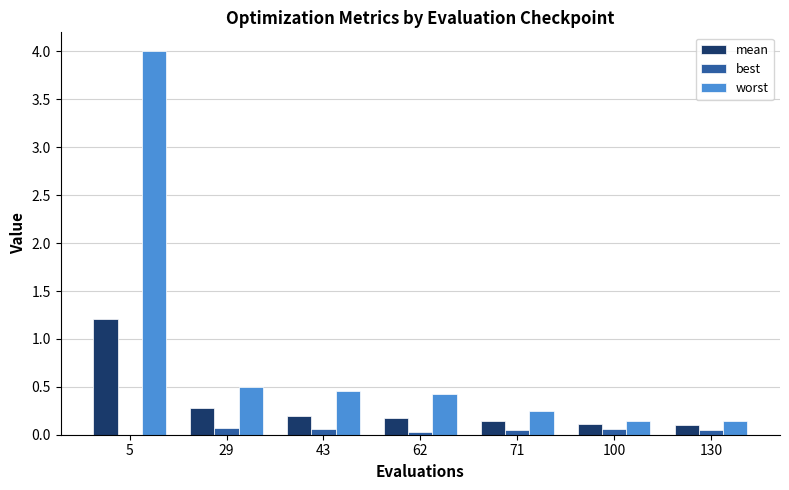

What is the sum of all worst values?

5.9